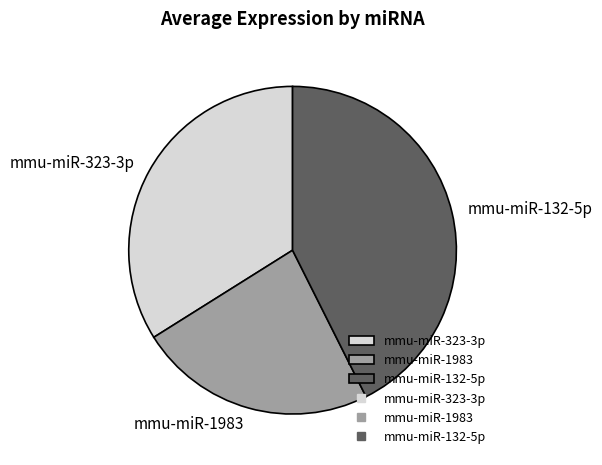

Is it true that mmu-miR-323-3p is 22% of the pie?

False